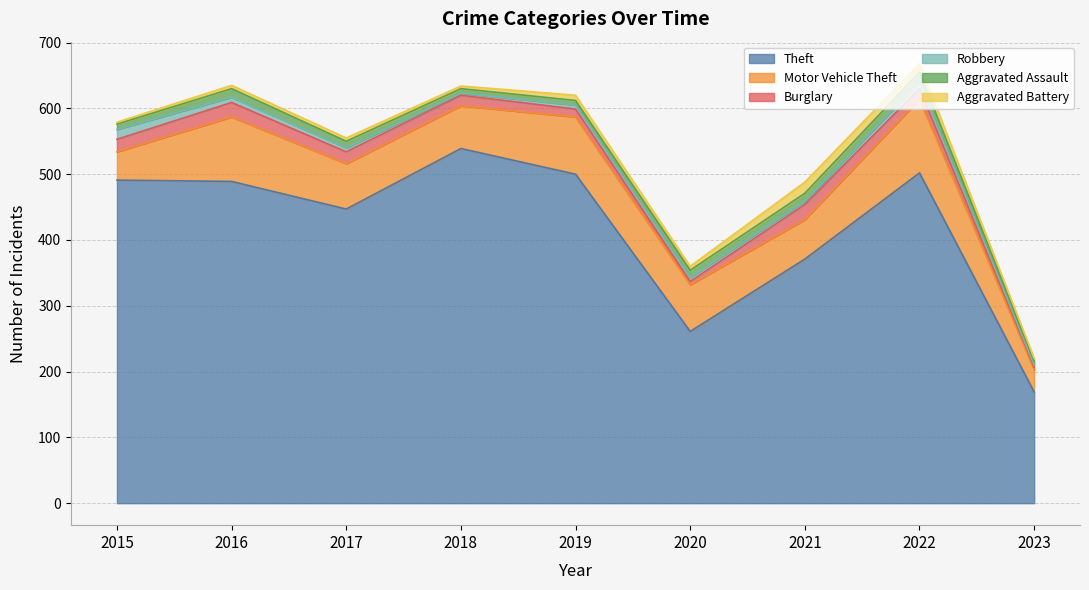

What is the difference between the second highest and minimum values in the Theft series?

333